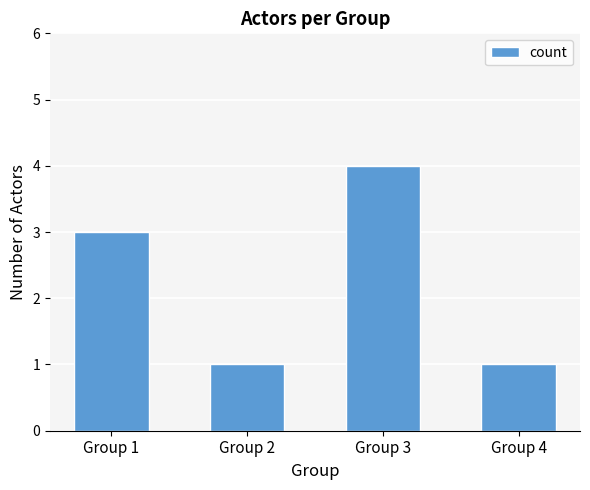

What is the value of the 3rd bar from the left?

4